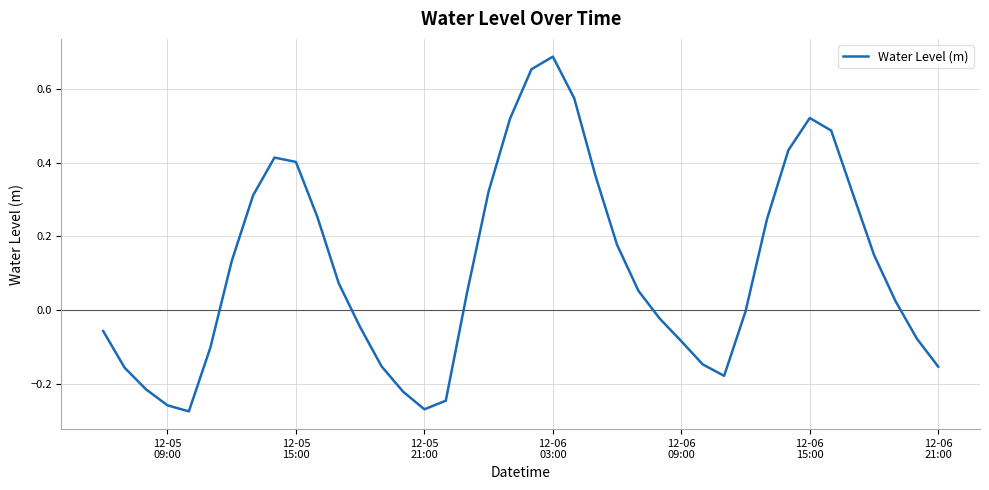

What is the difference between the maximum and minimum values?

1.0